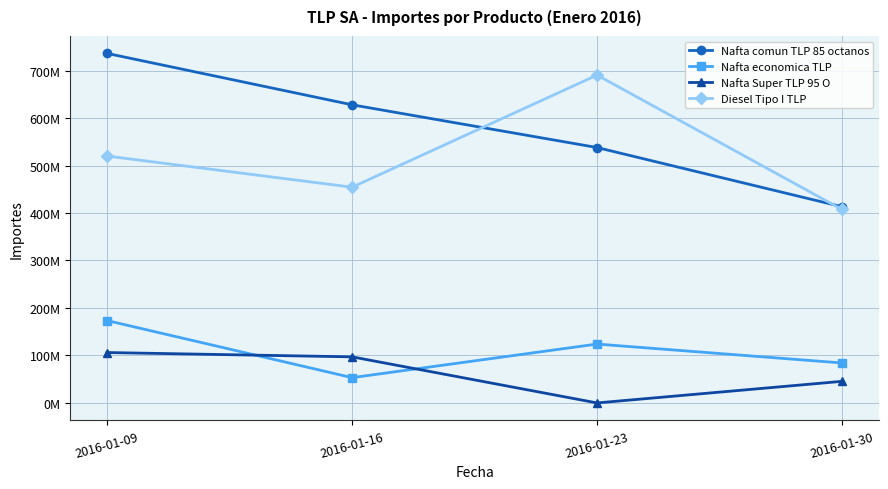

What is the maximum value shown in the chart?

736120500